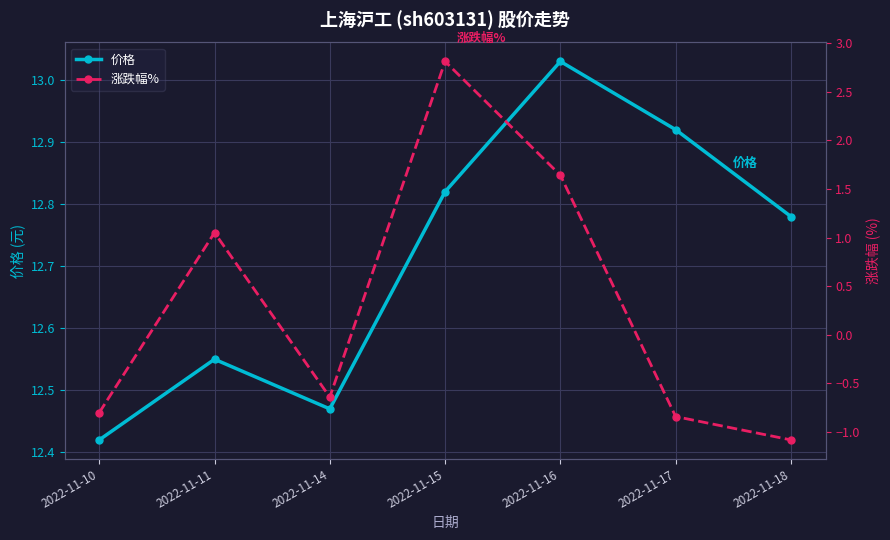

Is this an area chart (filled region under the line)?

No